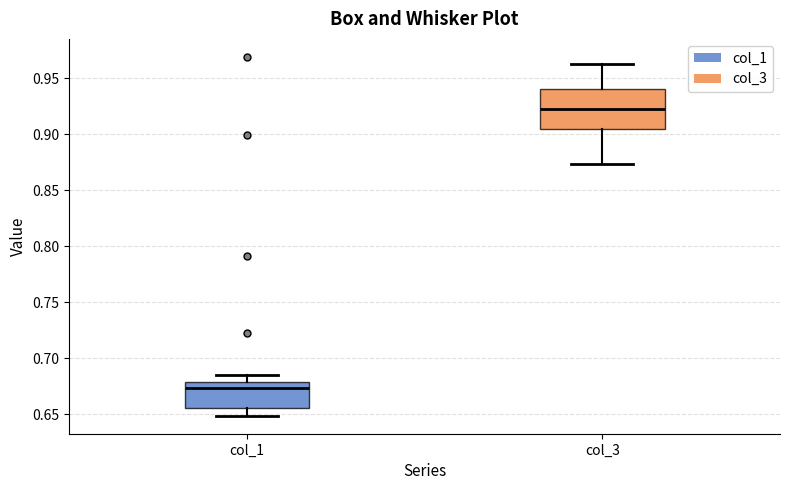

Reading left to right, read every box against the y-axis: the position of its median line, the range the box covers, and the ends of its whiskers. The values are not printed on the chart, so give them approximately, as read against the axis.

col_1: median 0.675, box 0.655 to 0.680, whiskers 0.650 to 0.685
col_3: median 0.925, box 0.905 to 0.940, whiskers 0.875 to 0.965